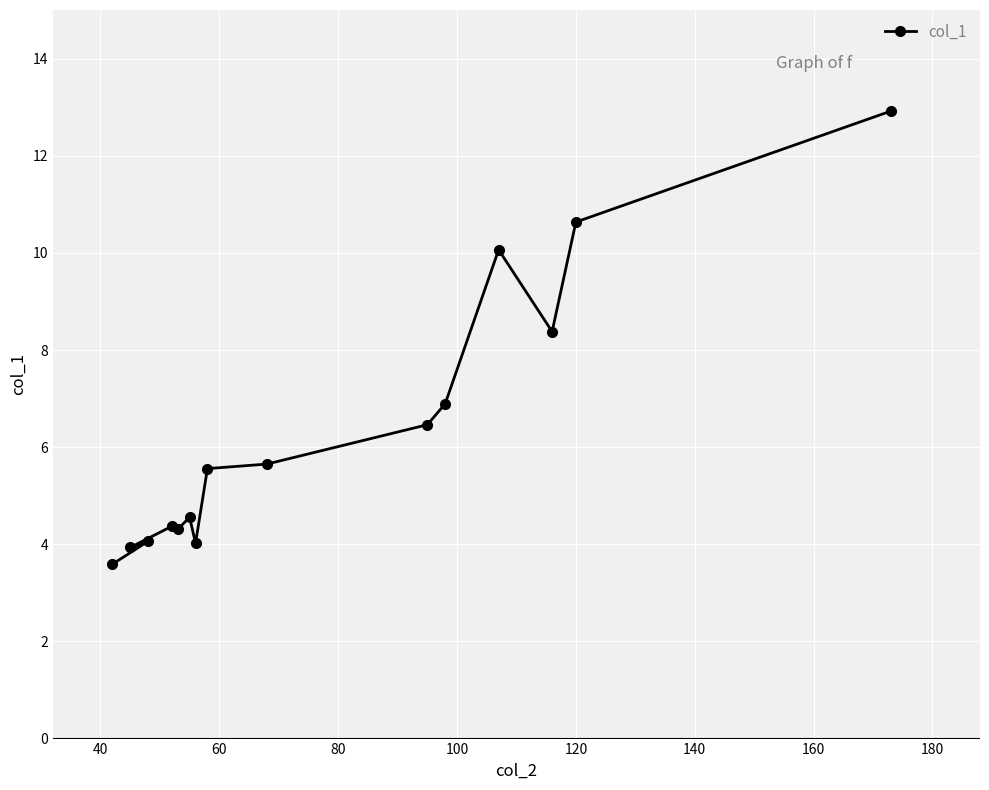

What is the sum of all values?

95.4